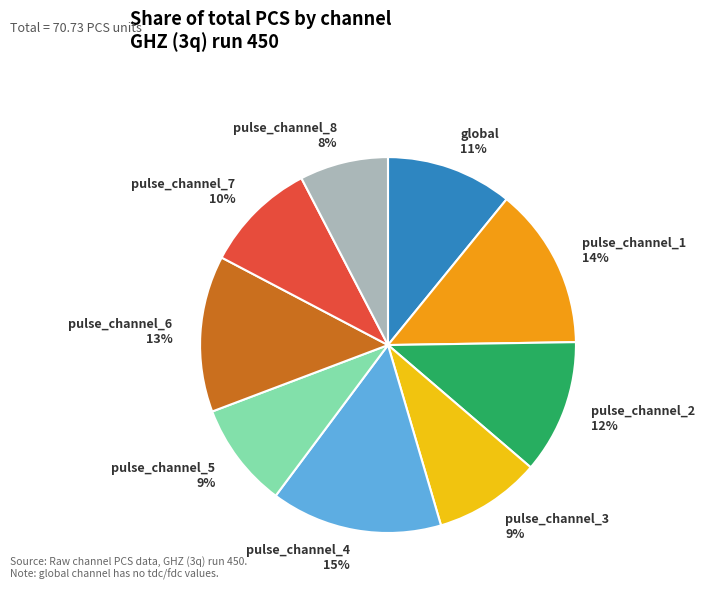

Combined, do pulse_channel_6 and pulse_channel_3 account for over 50%?

No